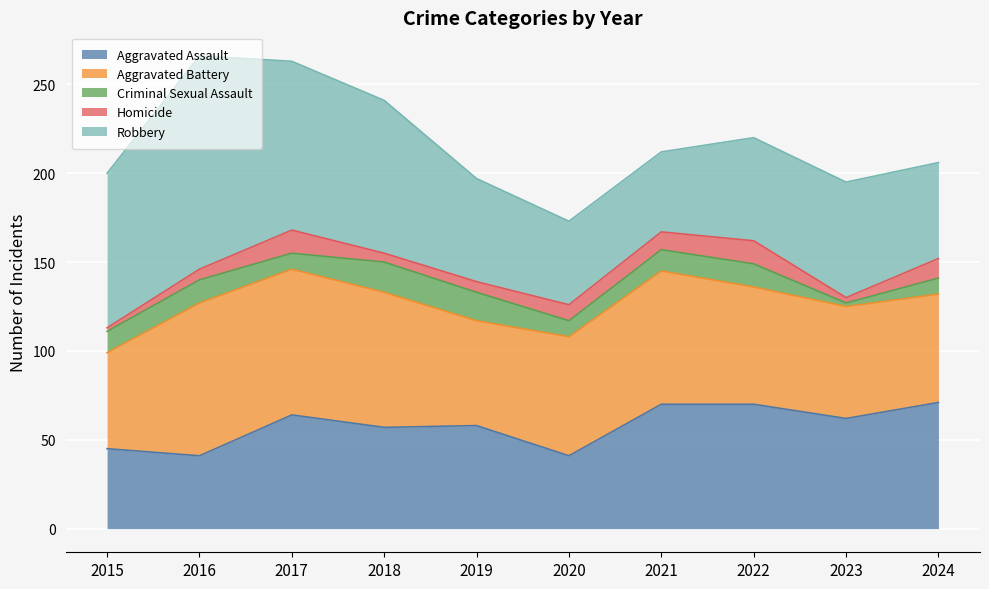

True or false: Homicide and Aggravated Assault cross at least once.

False